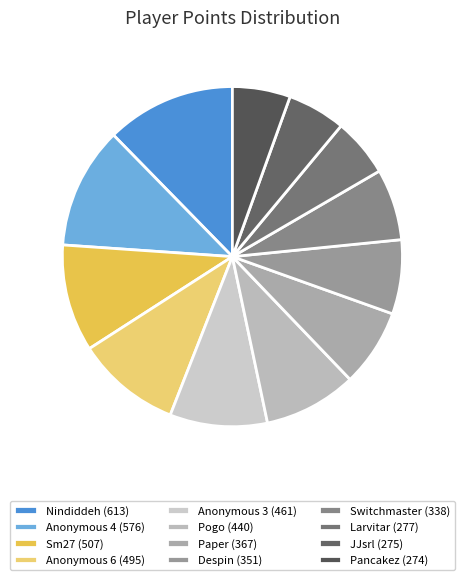

How many slices are in this pie chart?

12